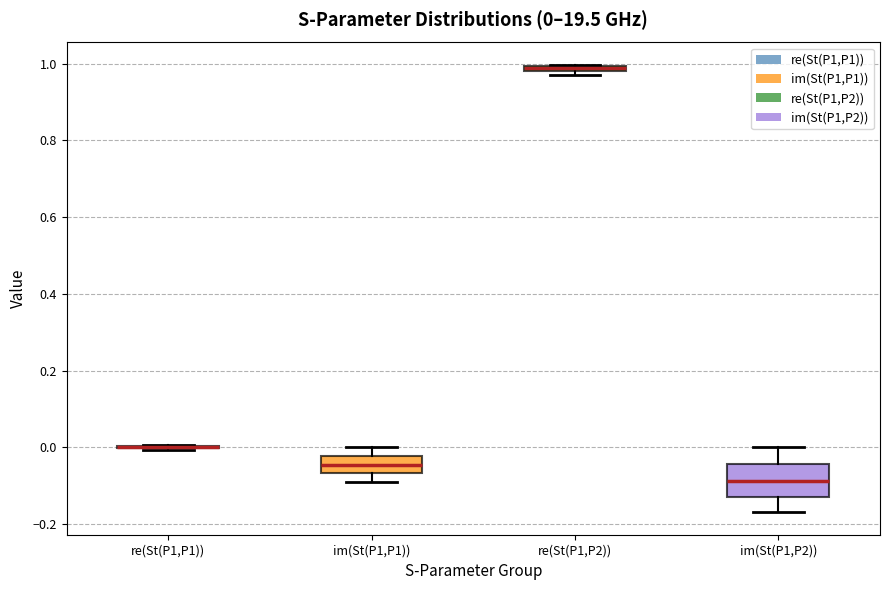

Which box is the tallest, from its lower edge to its upper edge?

im(St(P1,P2))